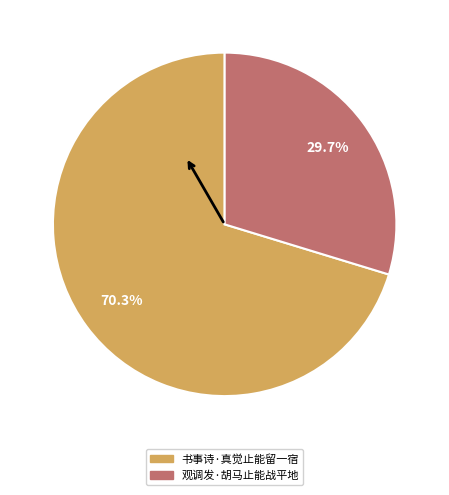

What is the ratio of the value at 观调发·胡马止能战平地 to the value at 书事诗·真觉止能留一宿?

0.4